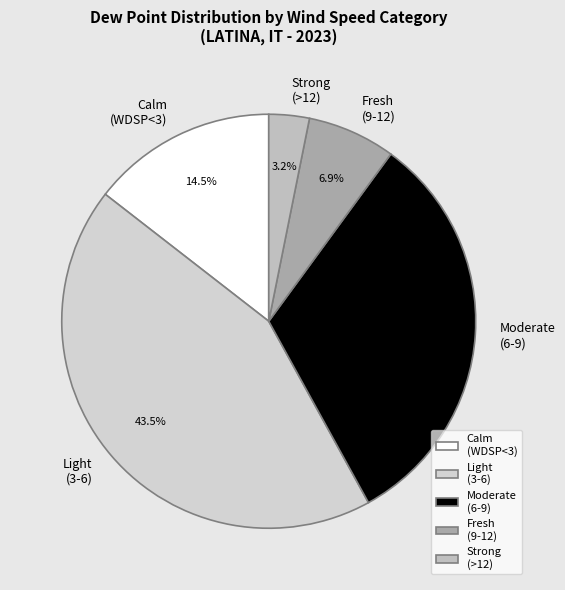

Is there any slice that represents more than half of the pie?

No